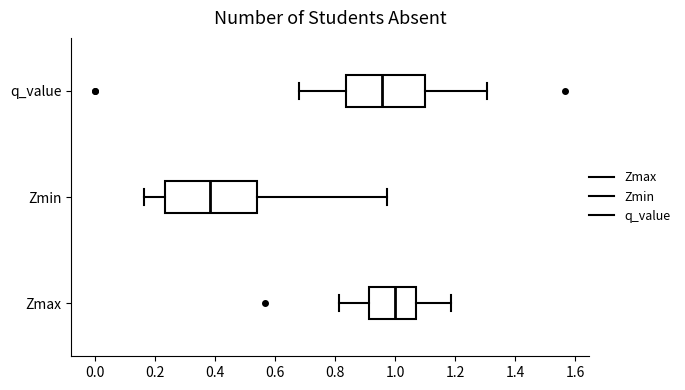

Where does the median line of the box for Zmax sit on the x-axis? The values are not printed on the chart, so give them approximately, as read against the axis.

1.00